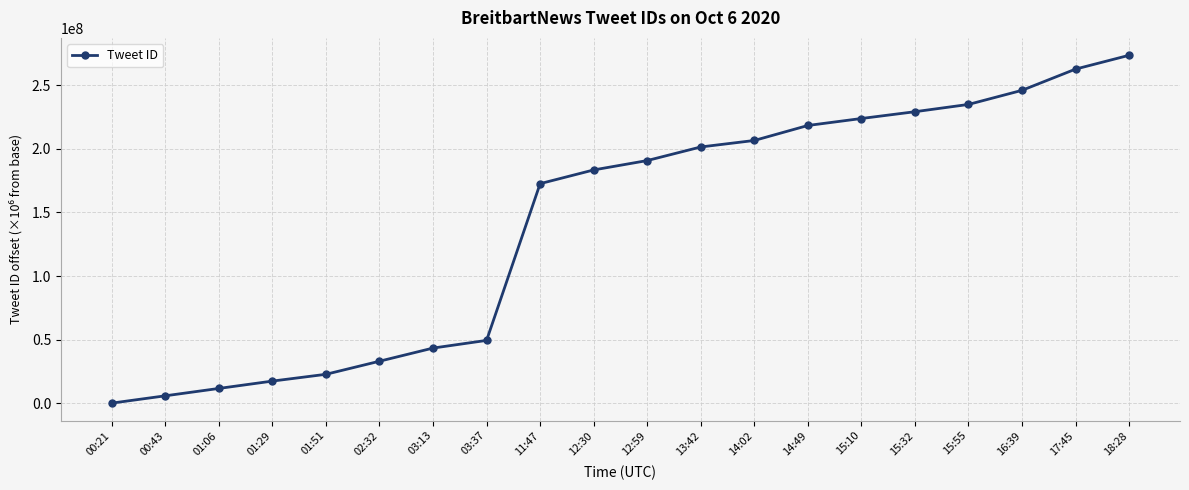

Count the number of categories in the chart.

20